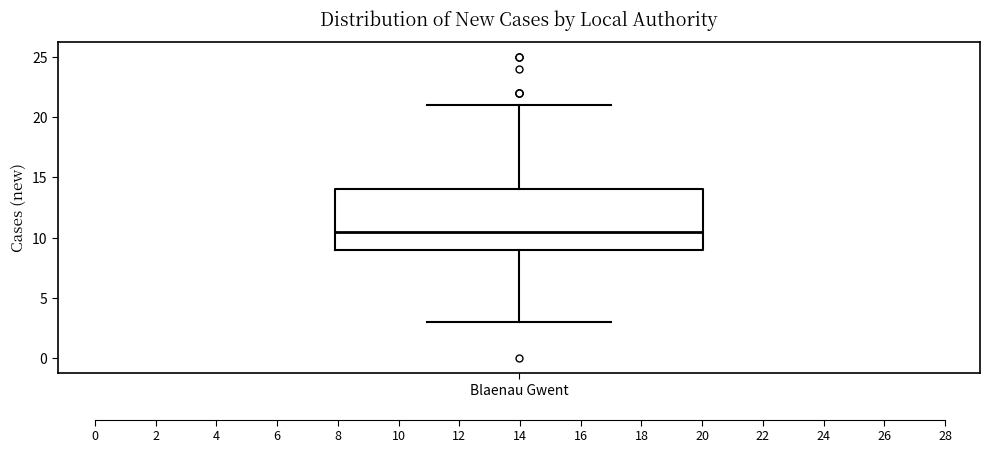

Read this box plot against the y-axis: the position of the median line, the range covered by the box, and the ends of both whiskers. The values are not printed on the chart, so give them approximately, as read against the axis.

median 10.5, box 9.0 to 14.0, whiskers 3.0 to 21.0